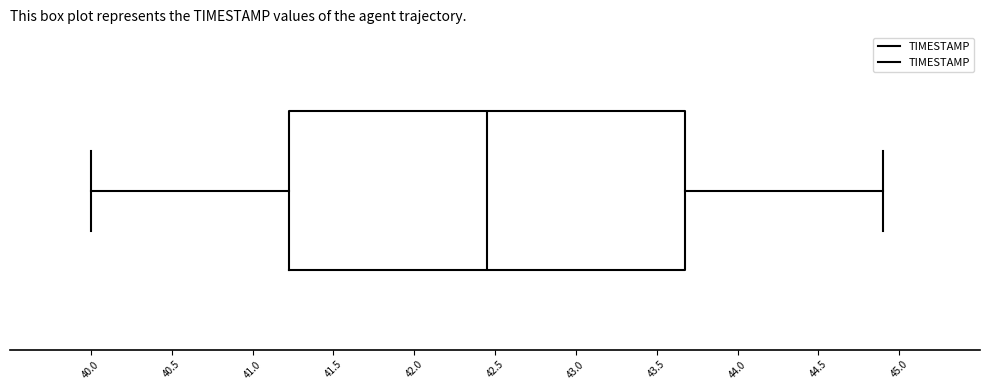

Where is the right edge of the box on the x-axis? The values are not printed on the chart, so give them approximately, as read against the axis.

43.70